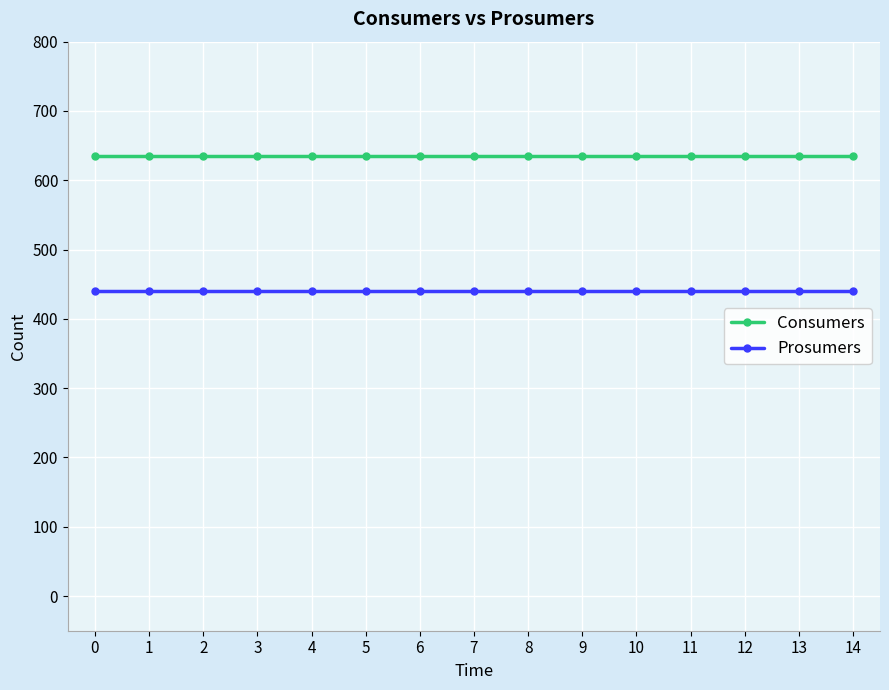

Rank the series by their maximum value, from highest to lowest.

Consumers, Prosumers